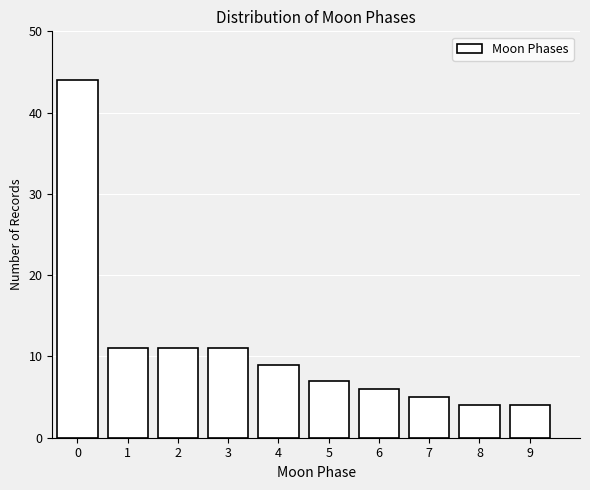

Reading left to right, what are all the values shown in this chart?

44	11	11	11	9	7	6	5	4	4